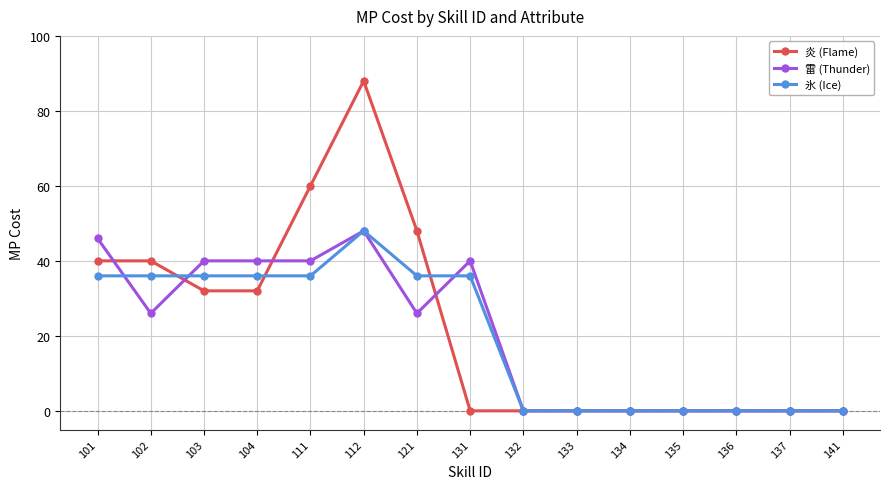

What is the difference between the 炎 (Flame) values at 136 and 101?

40